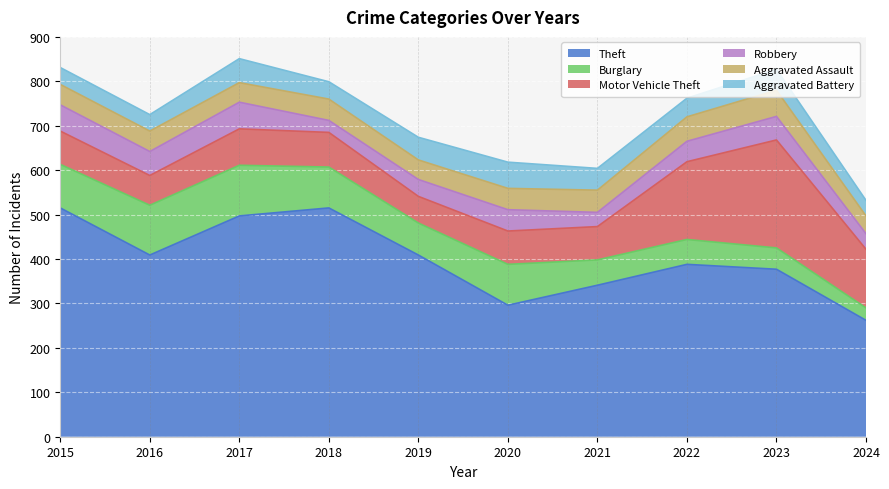

Reading left to right, list all the values displayed in this chart.

Theft: 515	409	497	515	409	296	341	388	377	262
Burglary: 98	112	114	92	72	92	57	56	48	28
Motor Vehicle Theft: 75	67	82	78	60	75	75	175	243	132
Robbery: 59	54	60	27	38	48	32	46	53	35
Aggravated Assault: 46	46	44	48	44	48	50	55	59	40
Aggravated Battery: 38	37	54	39	51	59	49	42	47	35